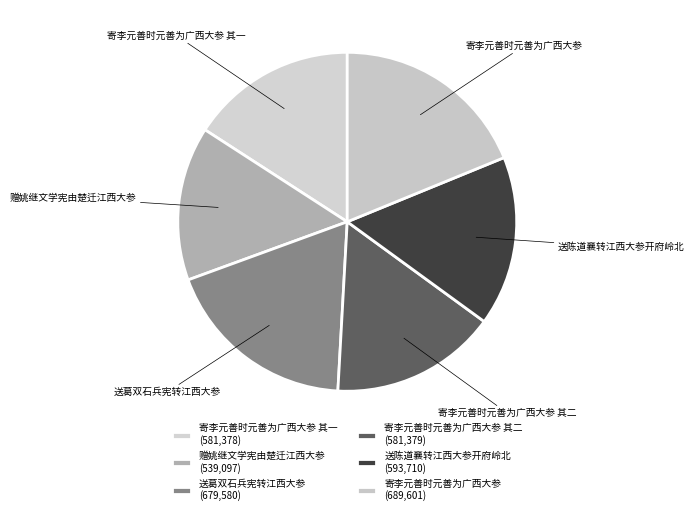

Do 寄李元善时元善为广西大参 其二 and 送陈道襄转江西大参开府岭北 together represent more than half of the pie?

No